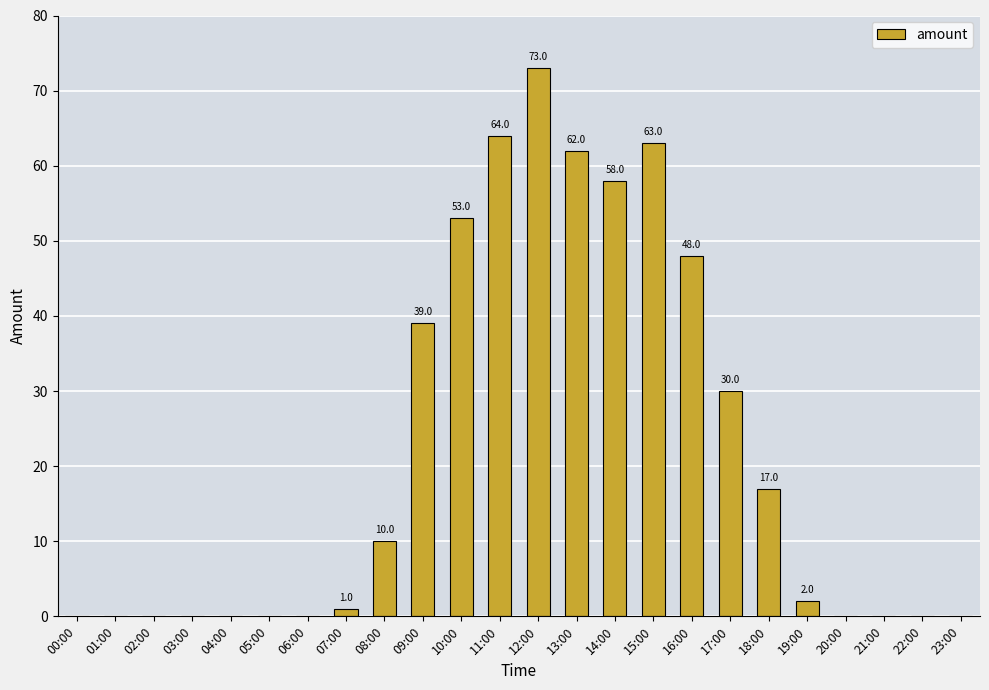

Where does the data first go above 2?

08:00